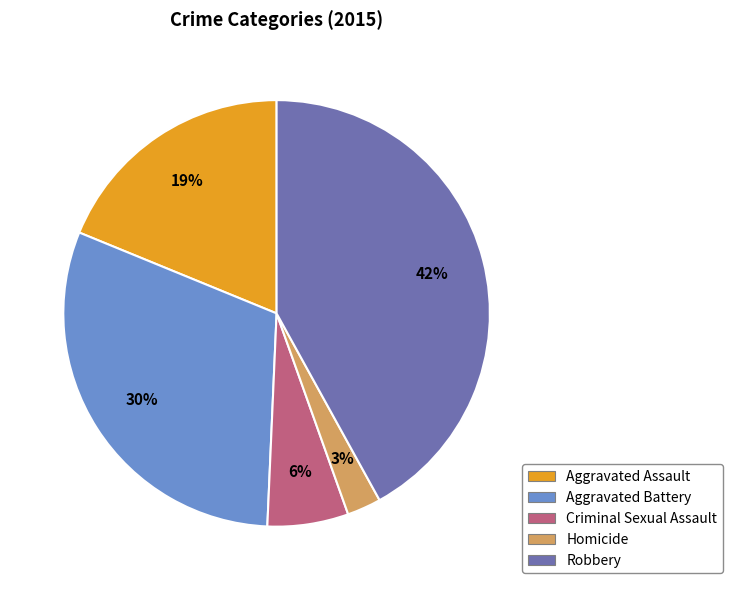

To the nearest percent, what is the difference between the Aggravated Assault and Robbery slice percentages?

23%